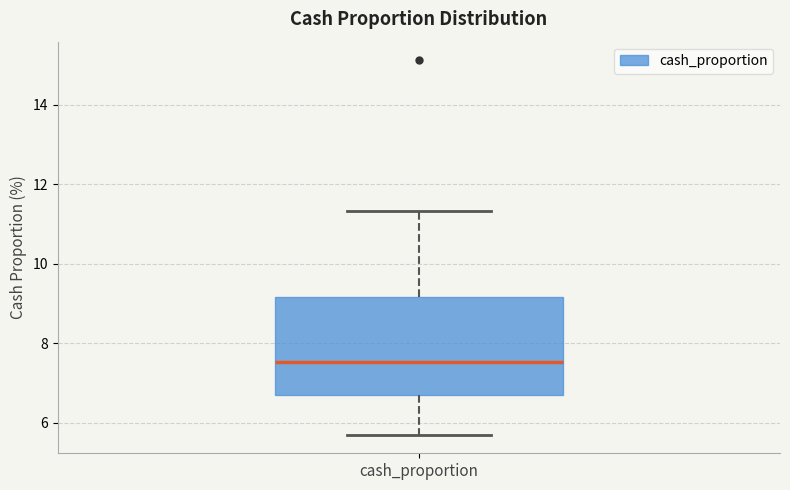

Transcribe this box plot: give where the median line is, the range the box spans, and where the two whiskers end, as read against the y-axis. The values are not printed on the chart, so give them approximately, as read against the axis.

median 7.6, box 6.8 to 9.2, whiskers 5.8 to 11.4